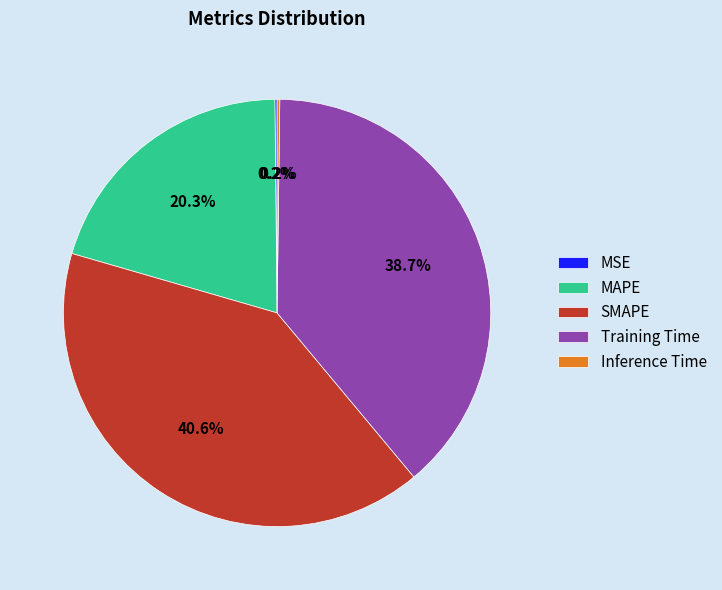

What is the largest slice in the pie chart?

SMAPE